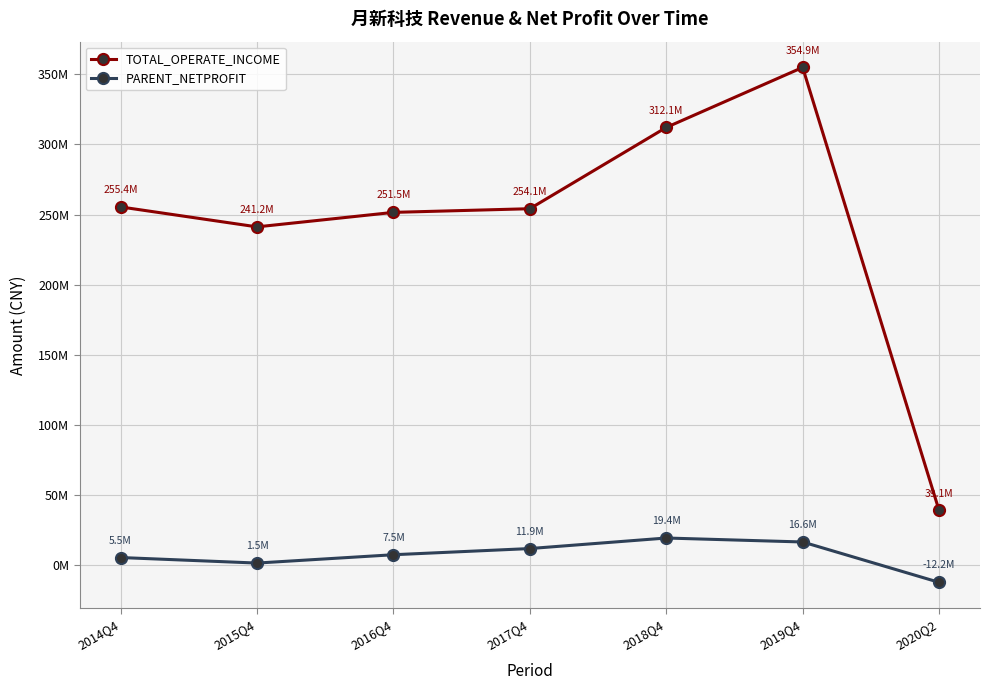

Does the chart have visible grid lines?

Yes